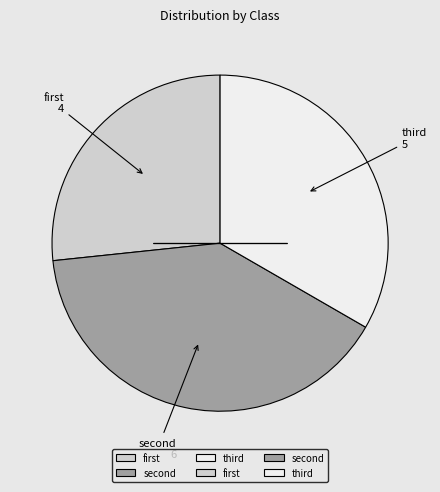

What is the smallest slice in the pie chart?

first